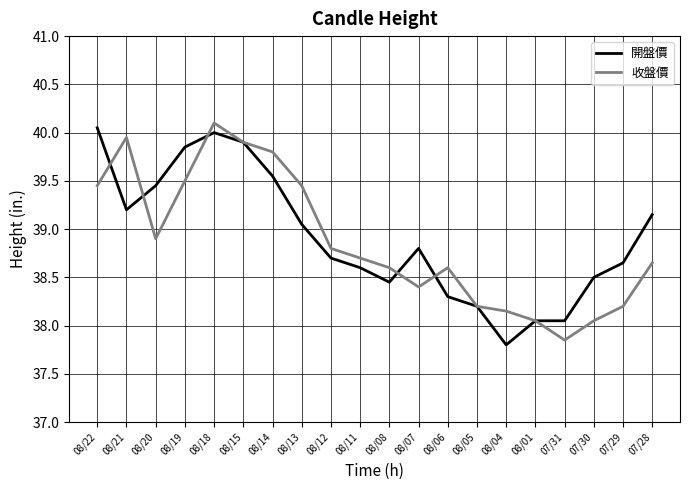

How many lines are shown in the chart?

2